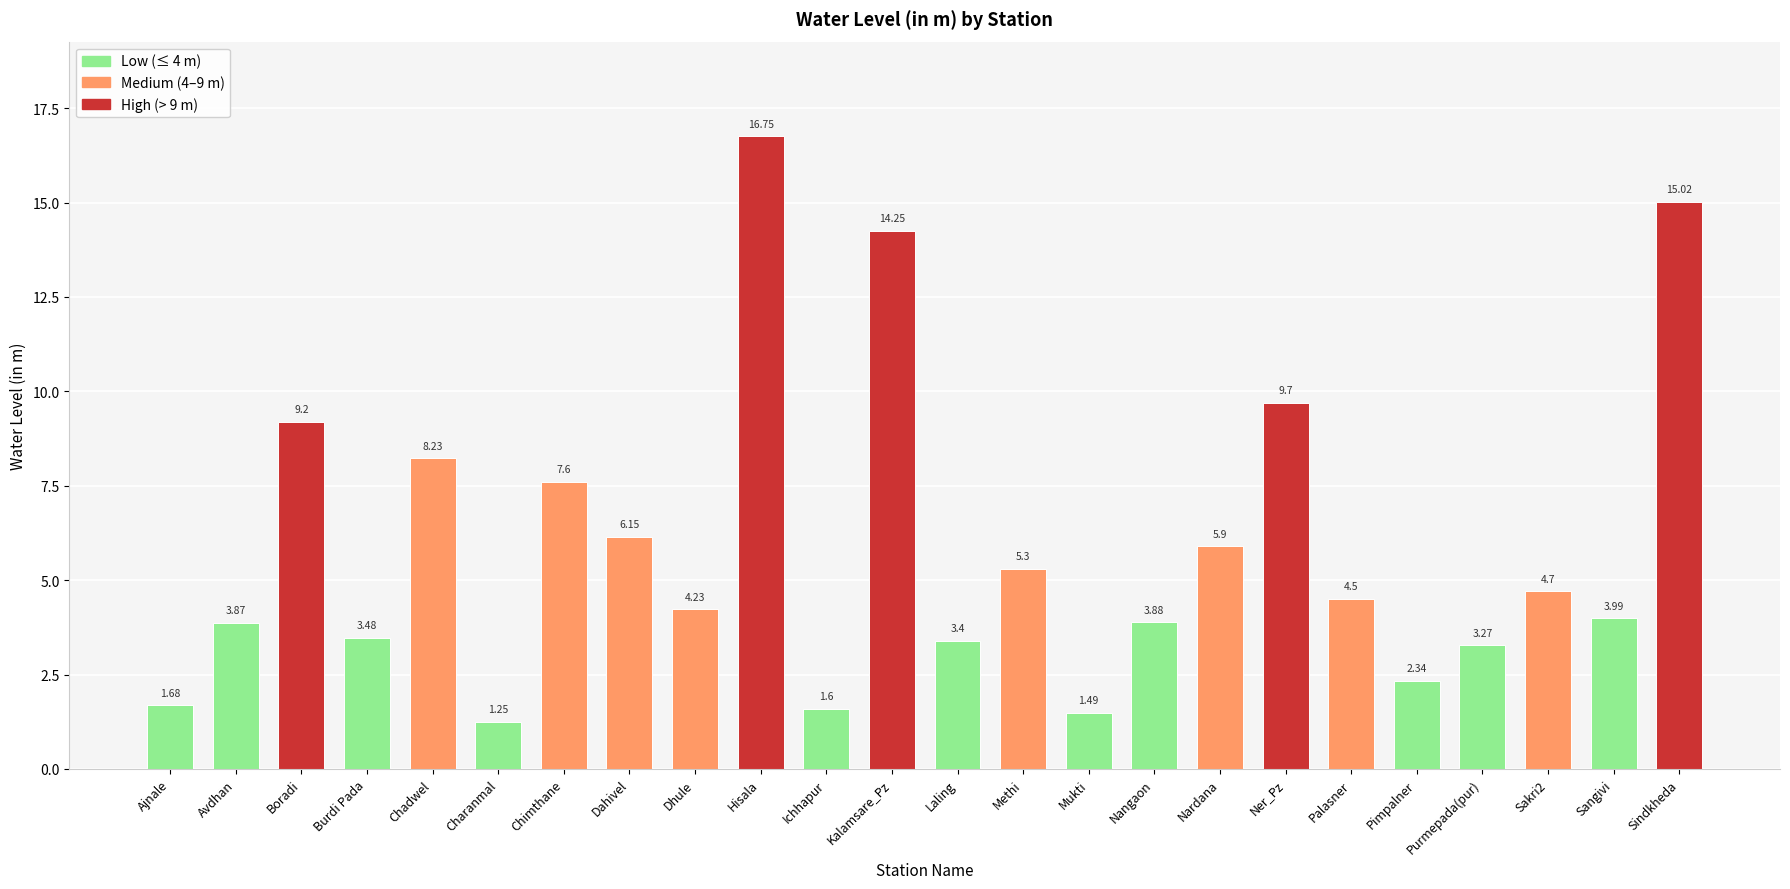

Does the chart contain stacked bars?

No